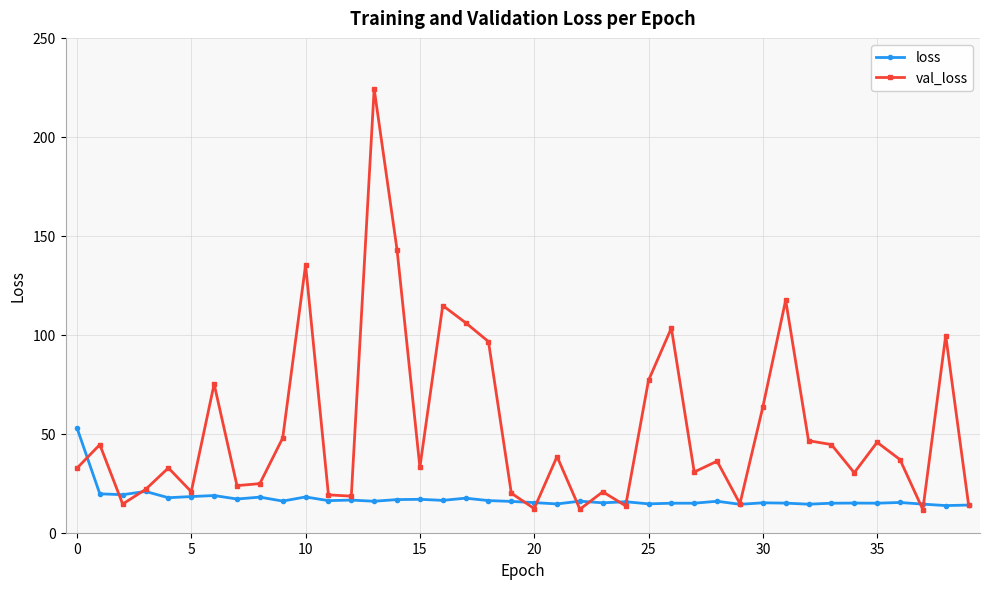

Which series has the largest total across all categories?

val_loss